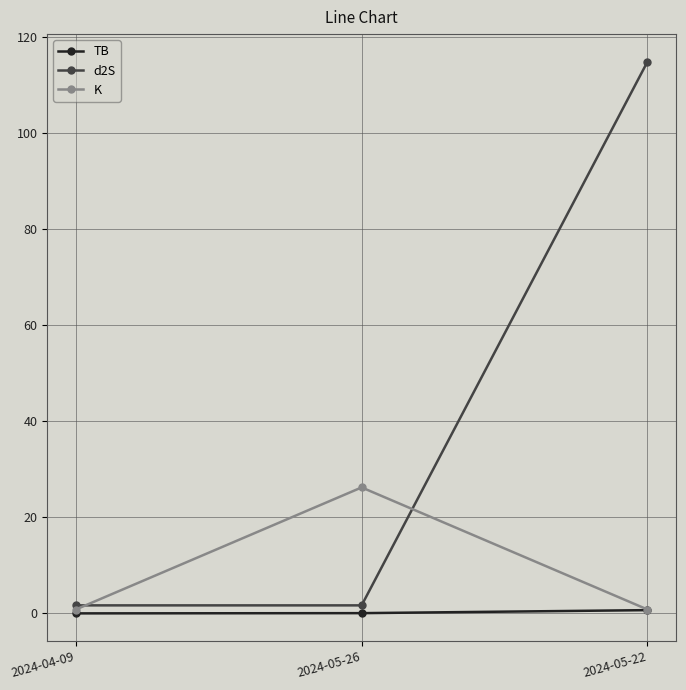

What is the spread (max minus min) of values at 2024-04-09?

1.7